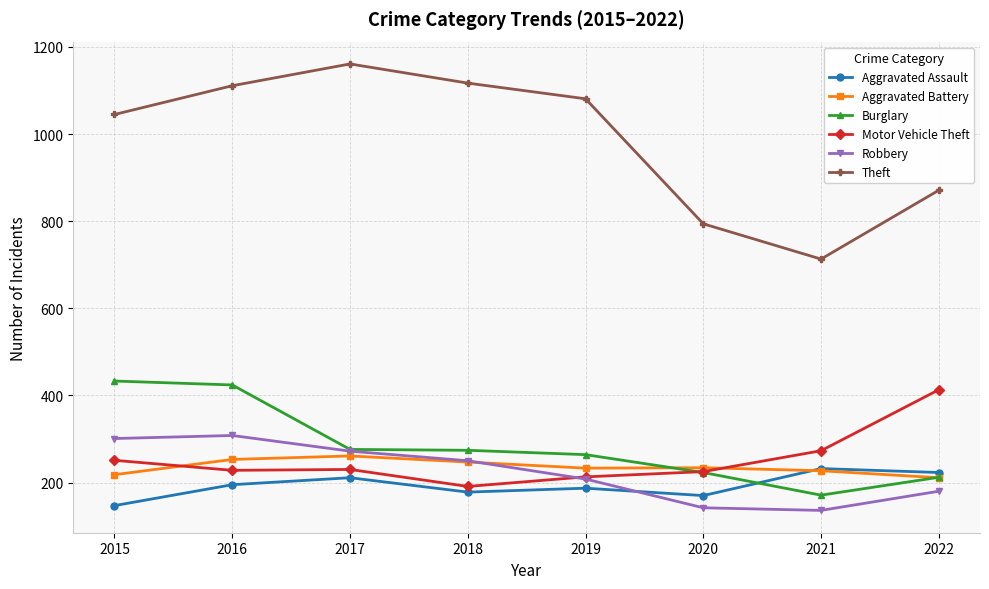

What is the total value across all series at 2017?

2411